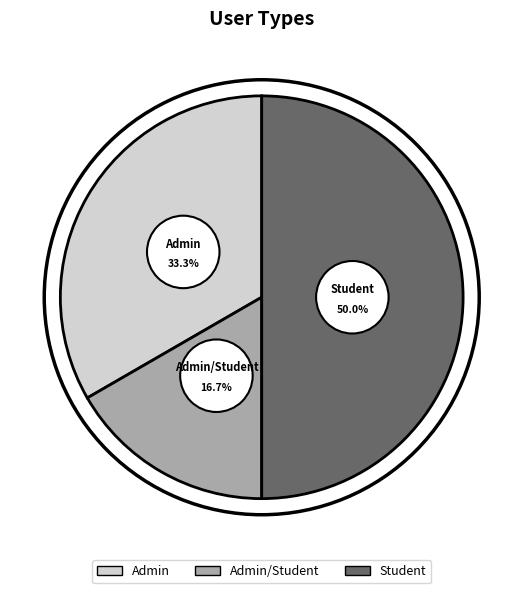

Do Student and Admin/Student together represent more than half of the pie?

Yes